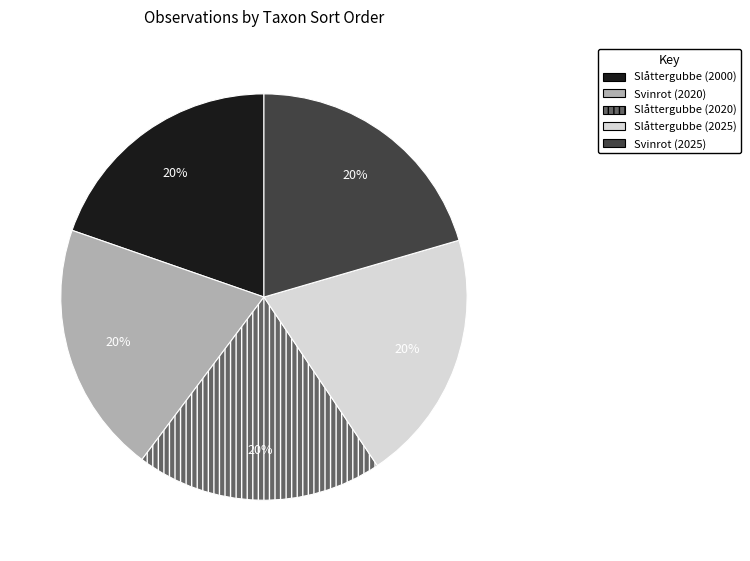

The Slåttergubbe (2025) slice represents 20% of the pie. True or false?

True